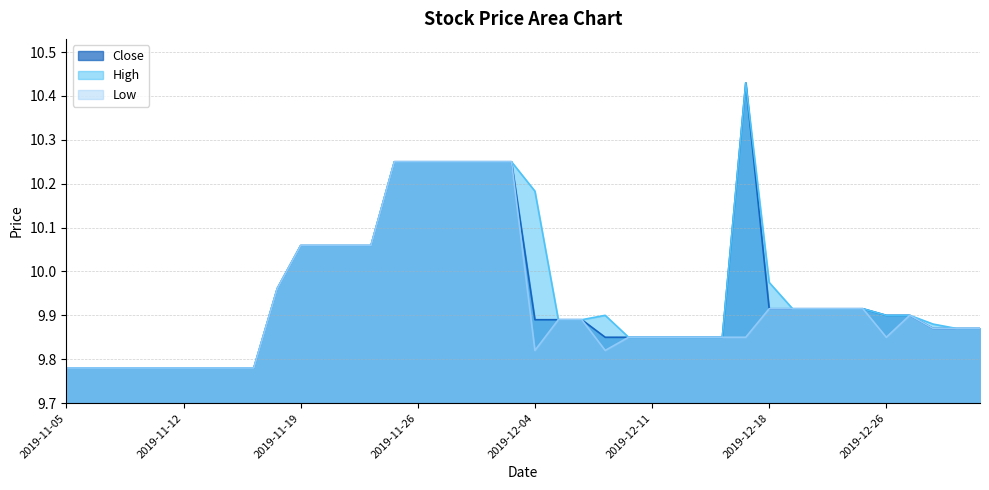

Reading left to right, extract all data points from this chart.

Close: 2019-11-05=9.8	2019-11-06=9.8	2019-11-07=9.8	2019-11-08=9.8	2019-11-11=9.8	2019-11-12=9.8	2019-11-13=9.8	2019-11-14=9.8	2019-11-15=9.8	2019-11-18=10.0	2019-11-19=10.1	2019-11-20=10.1	2019-11-21=10.1	2019-11-22=10.1	2019-11-25=10.2	2019-11-26=10.2	2019-11-27=10.2	2019-11-29=10.2	2019-12-02=10.2	2019-12-03=10.2	2019-12-04=9.9	2019-12-05=9.9	2019-12-06=9.9	2019-12-09=9.9	2019-12-10=9.9	2019-12-11=9.9	2019-12-12=9.9	2019-12-13=9.9	2019-12-16=9.9	2019-12-17=10.4	2019-12-18=9.9	2019-12-19=9.9	2019-12-20=9.9	2019-12-23=9.9	2019-12-24=9.9	2019-12-26=9.9	2019-12-27=9.9	2019-12-30=9.9	2019-12-31=9.9	2020-01-02=9.9
High: 2019-11-05=9.8	2019-11-06=9.8	2019-11-07=9.8	2019-11-08=9.8	2019-11-11=9.8	2019-11-12=9.8	2019-11-13=9.8	2019-11-14=9.8	2019-11-15=9.8	2019-11-18=10.0	2019-11-19=10.1	2019-11-20=10.1	2019-11-21=10.1	2019-11-22=10.1	2019-11-25=10.2	2019-11-26=10.2	2019-11-27=10.2	2019-11-29=10.2	2019-12-02=10.2	2019-12-03=10.2	2019-12-04=10.2	2019-12-05=9.9	2019-12-06=9.9	2019-12-09=9.9	2019-12-10=9.9	2019-12-11=9.9	2019-12-12=9.9	2019-12-13=9.9	2019-12-16=9.9	2019-12-17=10.4	2019-12-18=10.0	2019-12-19=9.9	2019-12-20=9.9	2019-12-23=9.9	2019-12-24=9.9	2019-12-26=9.9	2019-12-27=9.9	2019-12-30=9.9	2019-12-31=9.9	2020-01-02=9.9
Low: 2019-11-05=9.8	2019-11-06=9.8	2019-11-07=9.8	2019-11-08=9.8	2019-11-11=9.8	2019-11-12=9.8	2019-11-13=9.8	2019-11-14=9.8	2019-11-15=9.8	2019-11-18=10.0	2019-11-19=10.1	2019-11-20=10.1	2019-11-21=10.1	2019-11-22=10.1	2019-11-25=10.2	2019-11-26=10.2	2019-11-27=10.2	2019-11-29=10.2	2019-12-02=10.2	2019-12-03=10.2	2019-12-04=9.8	2019-12-05=9.9	2019-12-06=9.9	2019-12-09=9.8	2019-12-10=9.9	2019-12-11=9.9	2019-12-12=9.9	2019-12-13=9.9	2019-12-16=9.9	2019-12-17=9.9	2019-12-18=9.9	2019-12-19=9.9	2019-12-20=9.9	2019-12-23=9.9	2019-12-24=9.9	2019-12-26=9.9	2019-12-27=9.9	2019-12-30=9.9	2019-12-31=9.9	2020-01-02=9.9